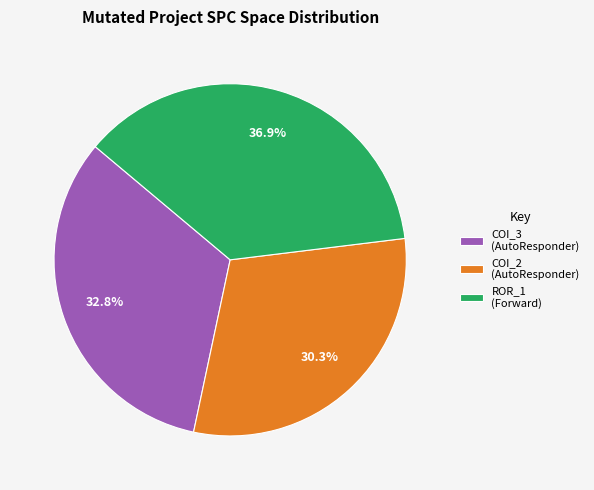

Rank the categories by value from lowest to highest.

COI_2 (AutoResponder), COI_3 (AutoResponder), ROR_1 (Forward)